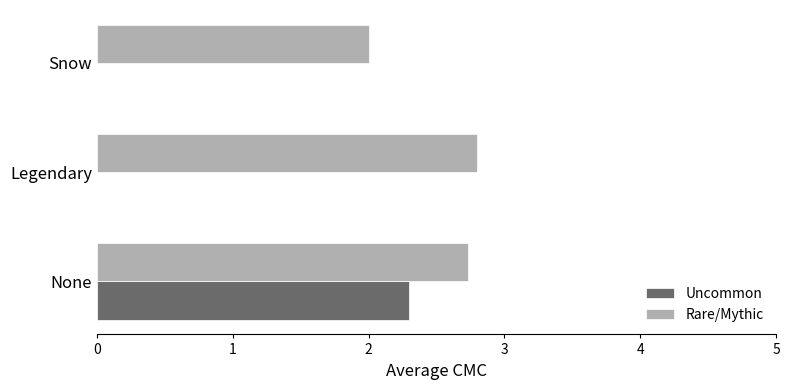

What is the sum of the Uncommon values at Legendary and None?

2.3